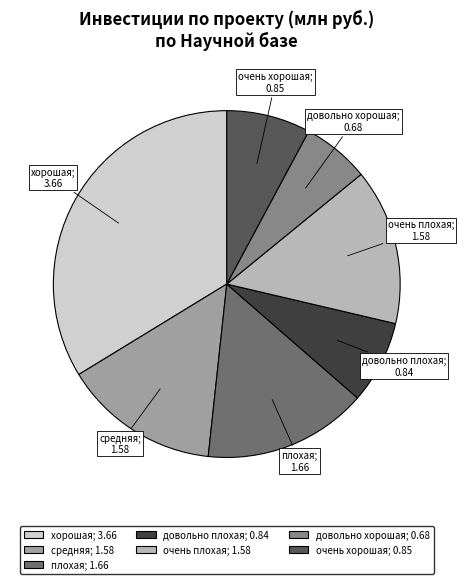

Which category has the biggest portion of the pie?

хорошая; 3.66